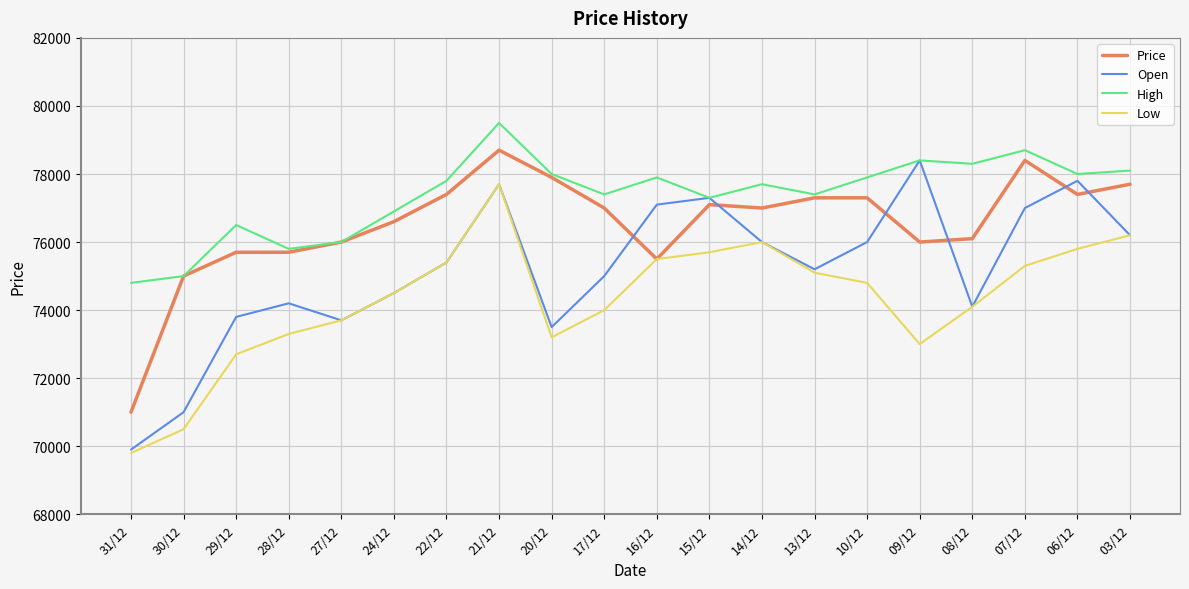

What is the total value across all series at 10/12?

306000